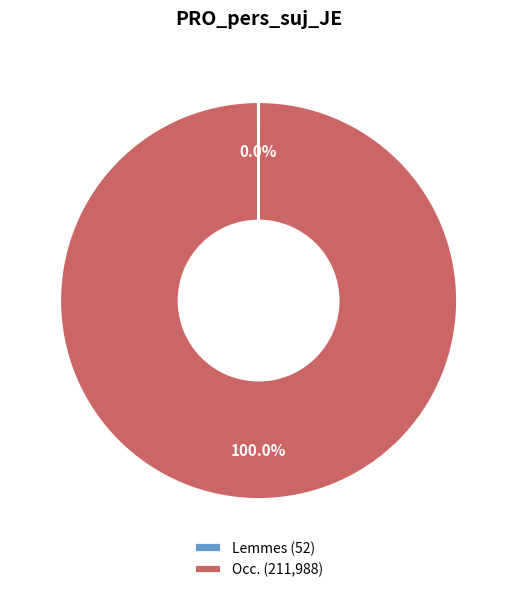

What percentage is the Occ. slice, to the nearest percent?

100%